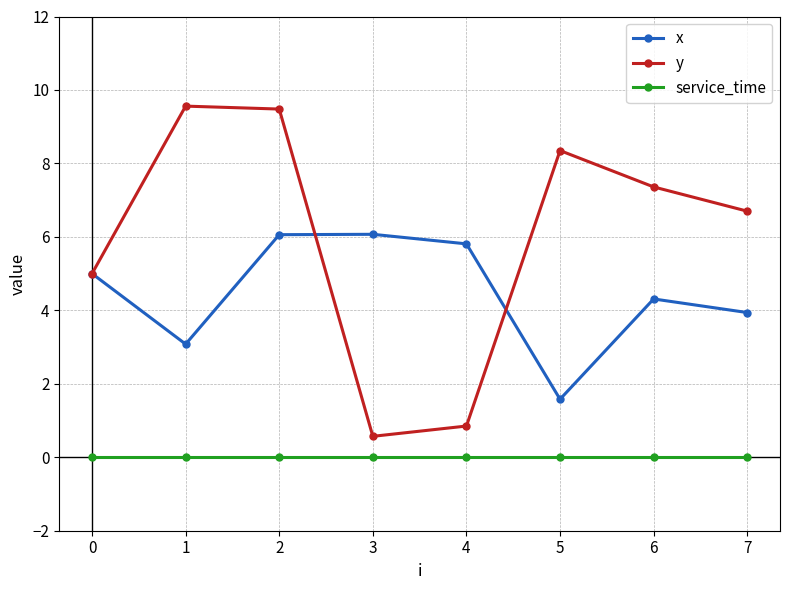

What are all the series names shown in the legend?

x, y, service_time